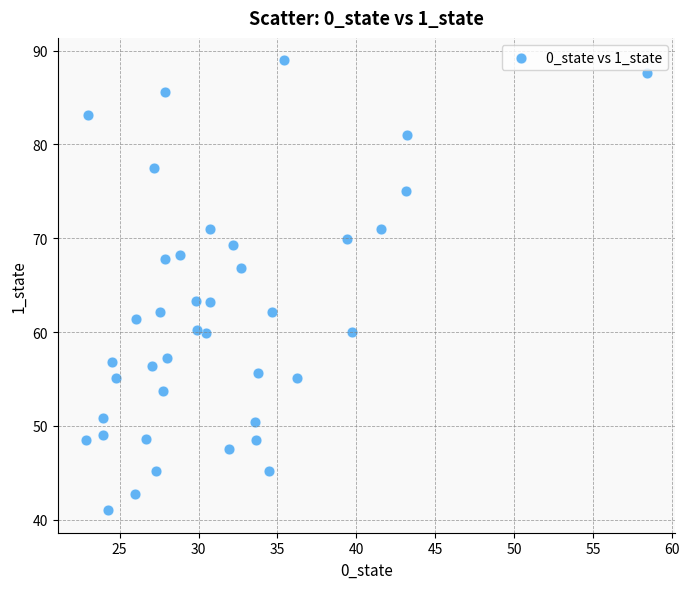

What is the range of X values (max minus min)?

35.6